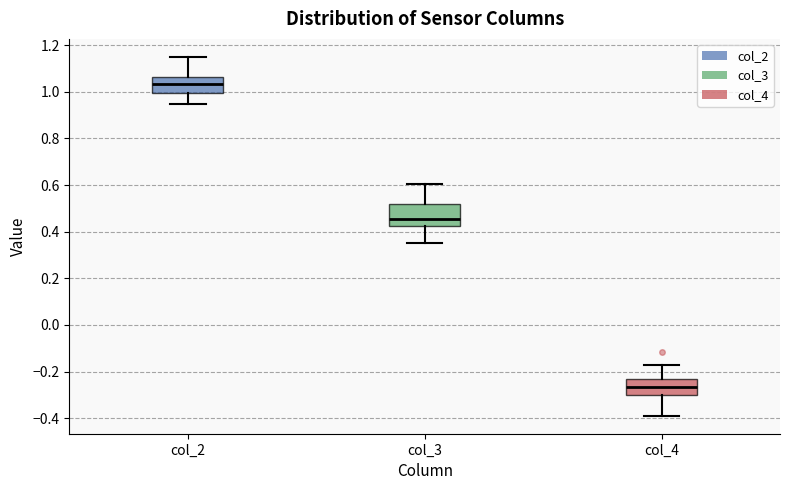

Which box has the lowest median line?

col_4